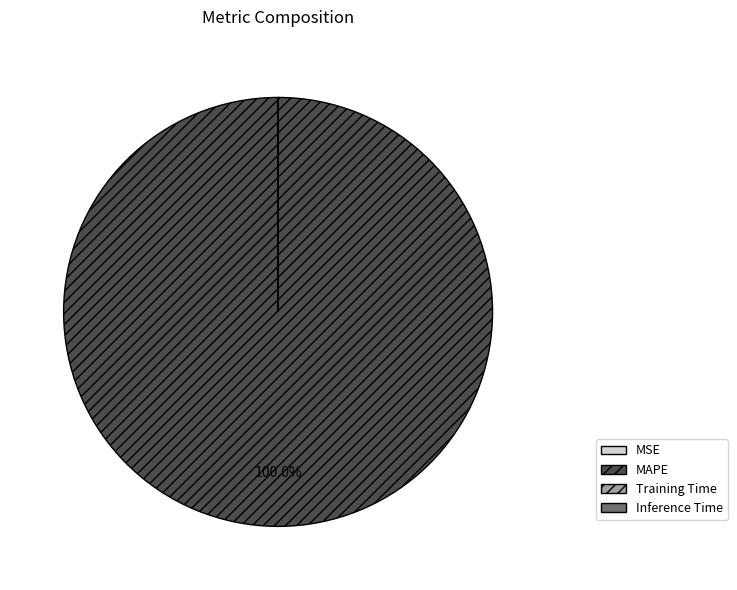

Which slice is the largest?

MAPE